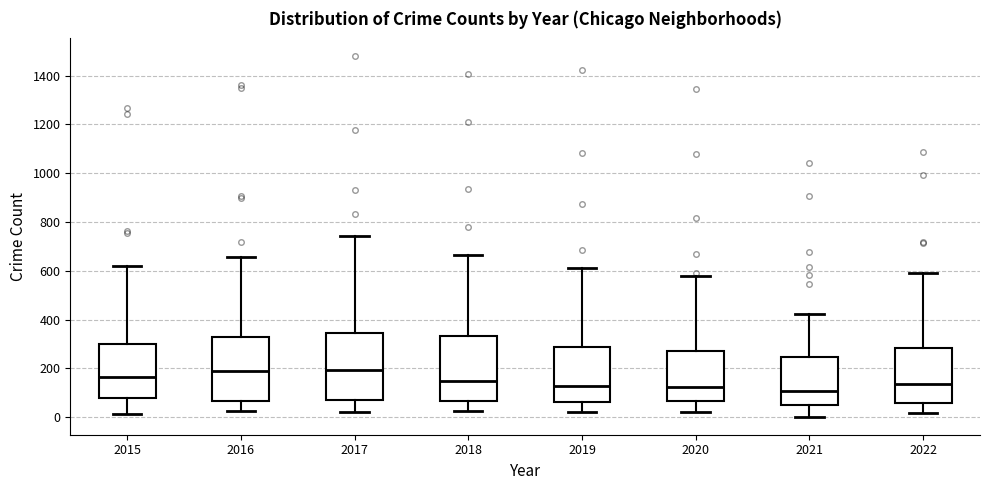

Reading left to right, read every box against the y-axis: the position of its median line, the range the box covers, and the ends of its whiskers. The values are not printed on the chart, so give them approximately, as read against the axis.

2015: median 160, box 80 to 300, whiskers 20 to 620
2016: median 200, box 60 to 320, whiskers 20 to 660
2017: median 200, box 80 to 340, whiskers 20 to 740
2018: median 140, box 60 to 340, whiskers 20 to 660
2019: median 120, box 60 to 280, whiskers 20 to 620
2020: median 120, box 60 to 280, whiskers 20 to 580
2021: median 100, box 40 to 240, whiskers 0 to 420
2022: median 140, box 60 to 280, whiskers 20 to 600